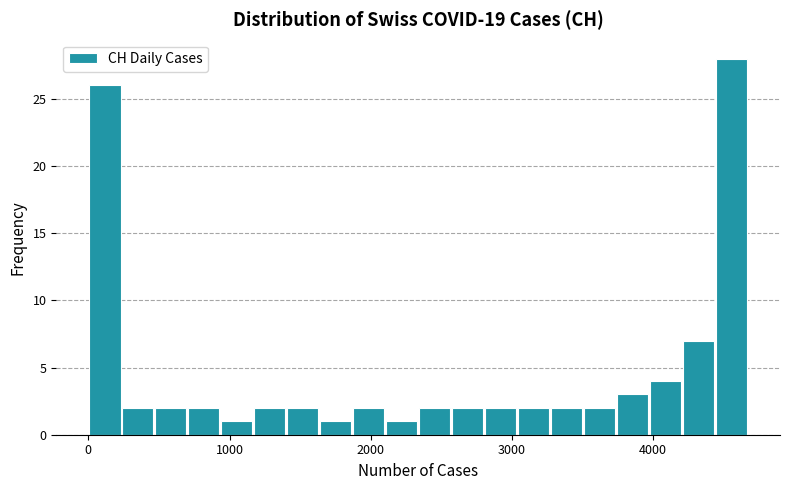

Read against the x-axis, roughly where is the centre of the tallest bar?

4600